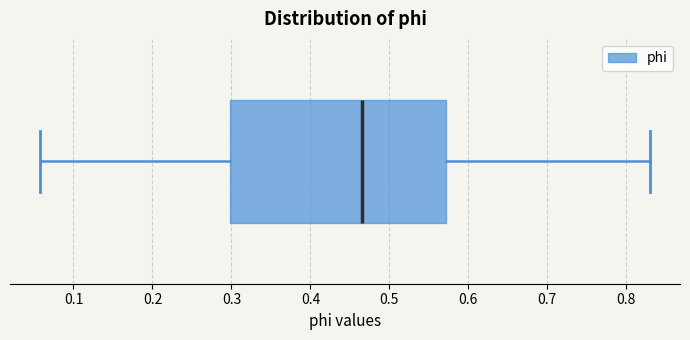

Transcribe this box plot: give where the median line is, the range the box spans, and where the two whiskers end, as read against the x-axis. The values are not printed on the chart, so give them approximately, as read against the axis.

median 0.47, box 0.30 to 0.57, whiskers 0.06 to 0.83